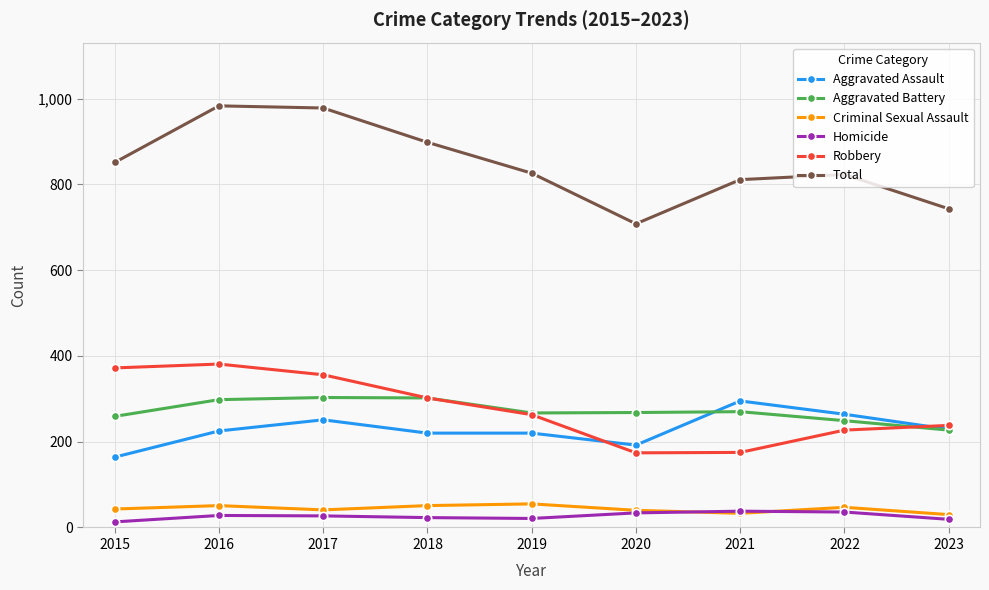

What is the difference between the highest and lowest values at 2018?

875